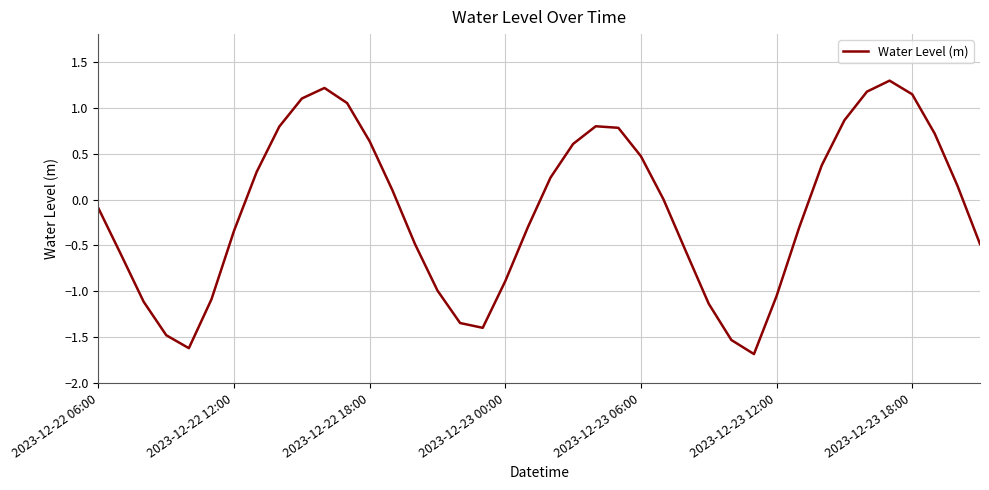

What is the difference between the maximum and minimum values?

3.0